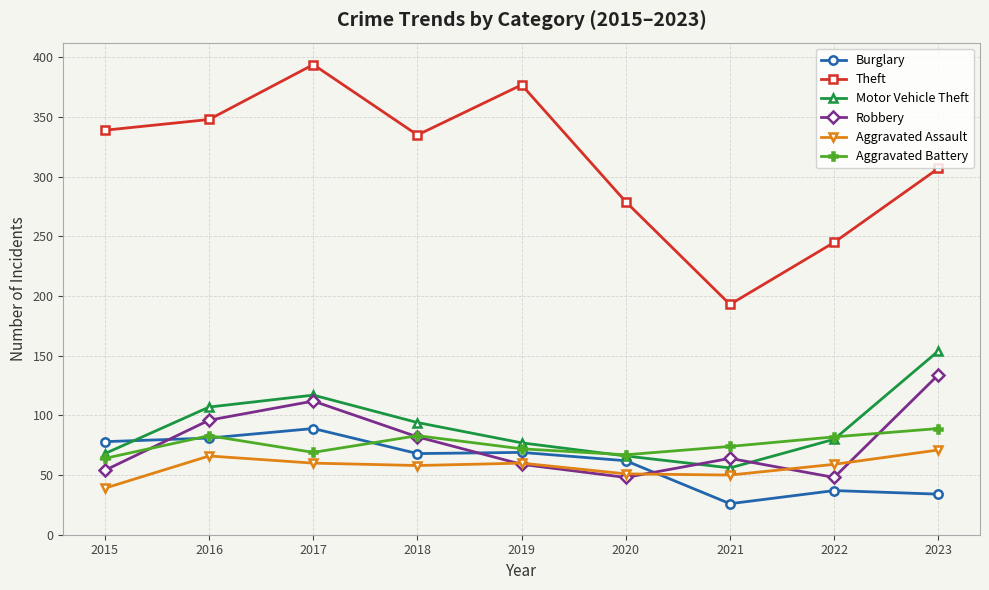

At which category does Burglary reach its first local peak?

2017